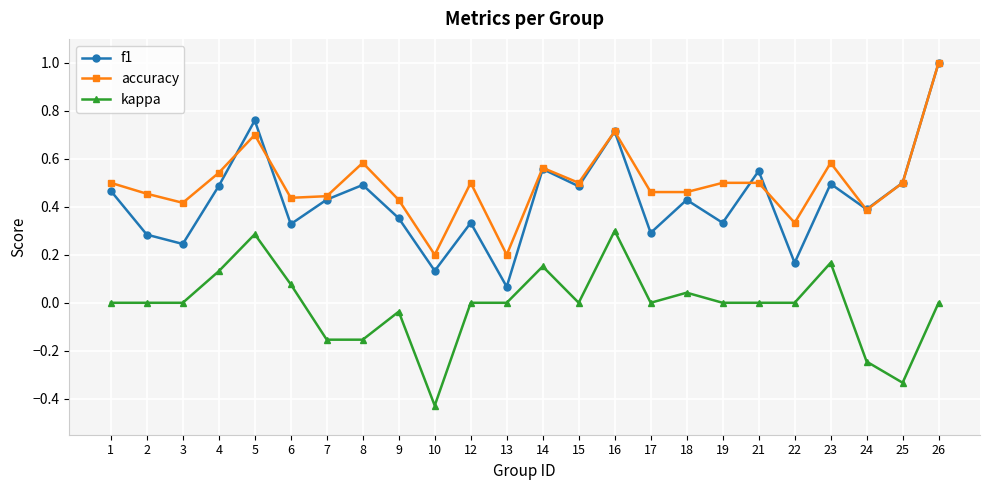

Which series has the largest total across all categories?

accuracy